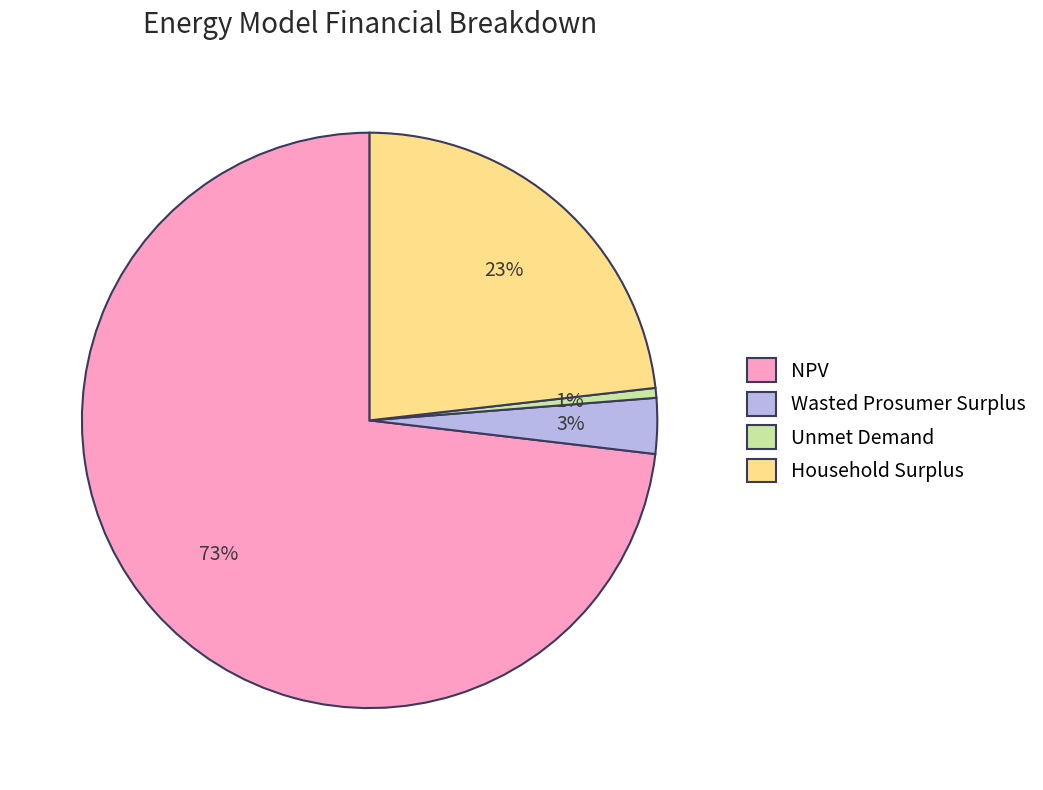

Is there a majority slice in this chart?

Yes